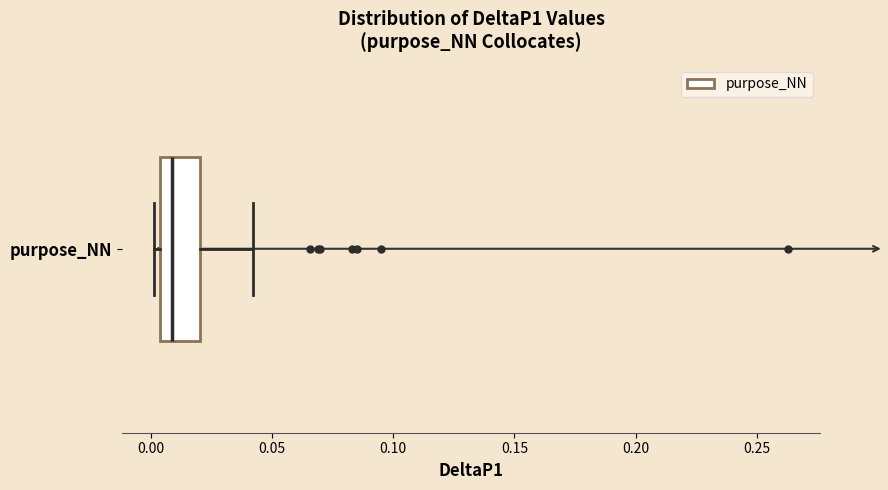

Transcribe this box plot: give where the median line is, the range the box spans, and where the two whiskers end, as read against the x-axis. The values are not printed on the chart, so give them approximately, as read against the axis.

median 0.010, box 0.005 to 0.020, whiskers 0.000 to 0.040